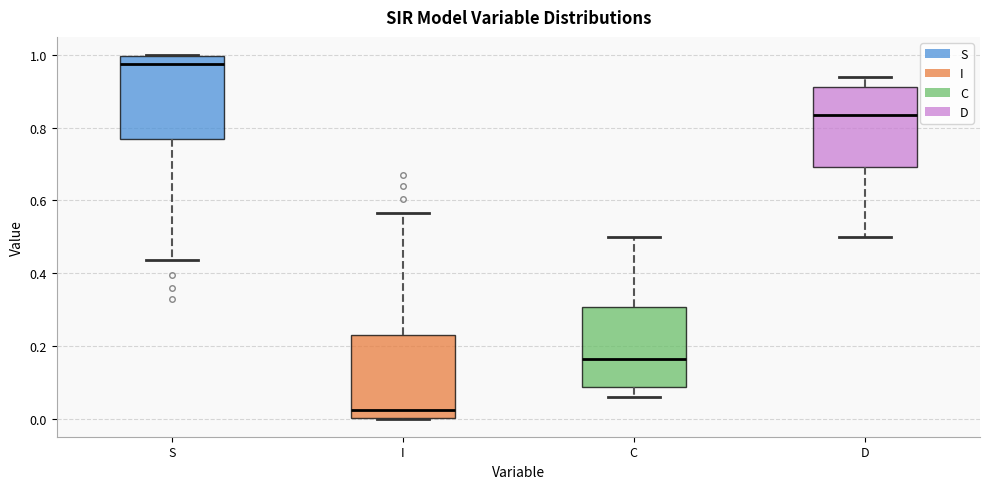

Where is the upper edge of the box for I on the y-axis? The values are not printed on the chart, so give them approximately, as read against the axis.

0.24